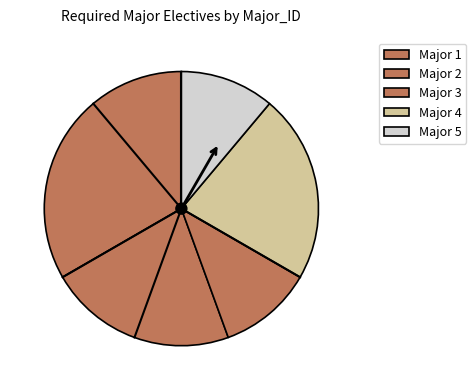

How many slices are in this pie chart?

5